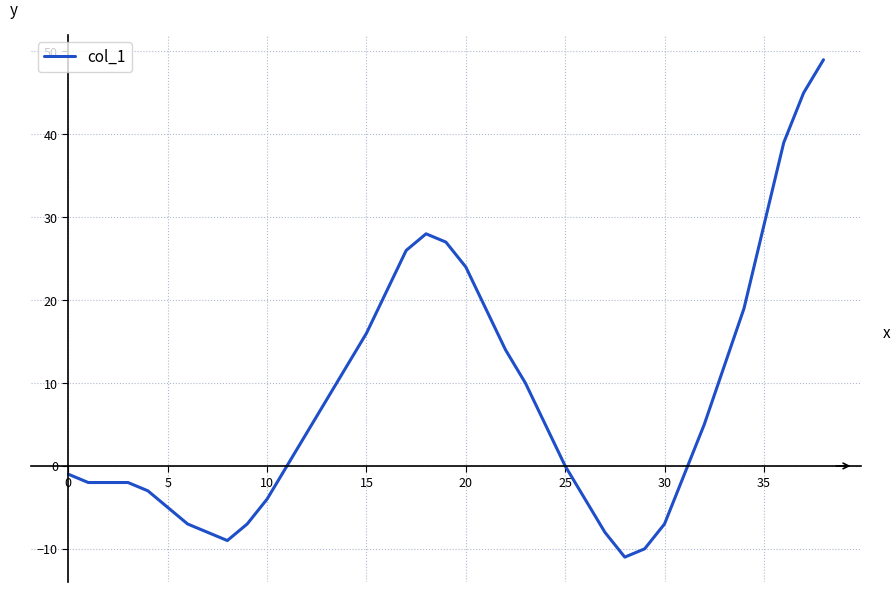

True or false: there are more than 0 points higher than both neighbors.

True